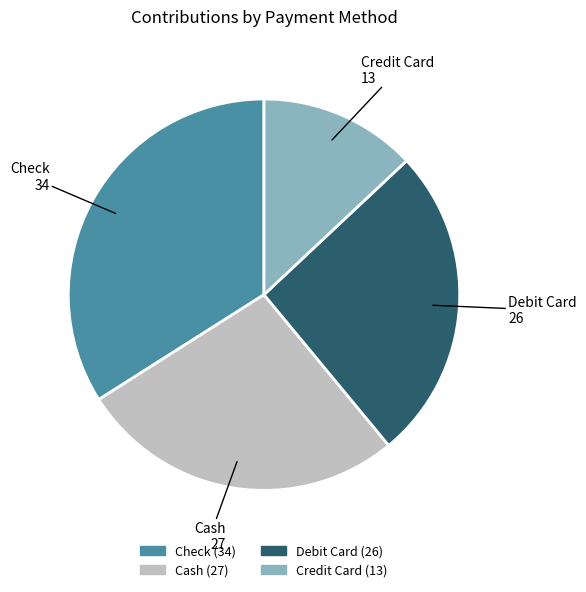

How many segments does this pie chart have?

4